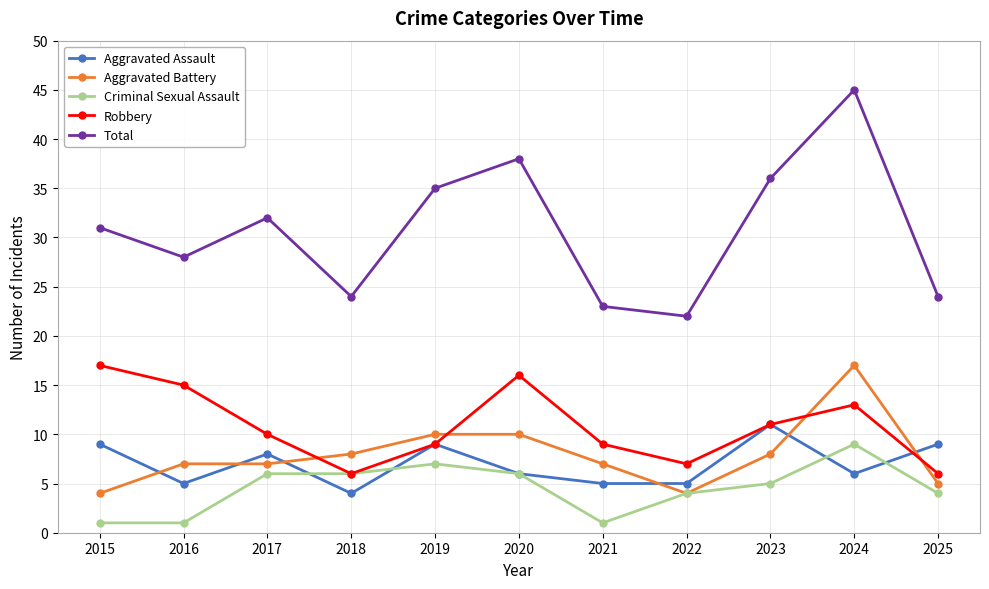

How many data points in Total are less than 31?

5